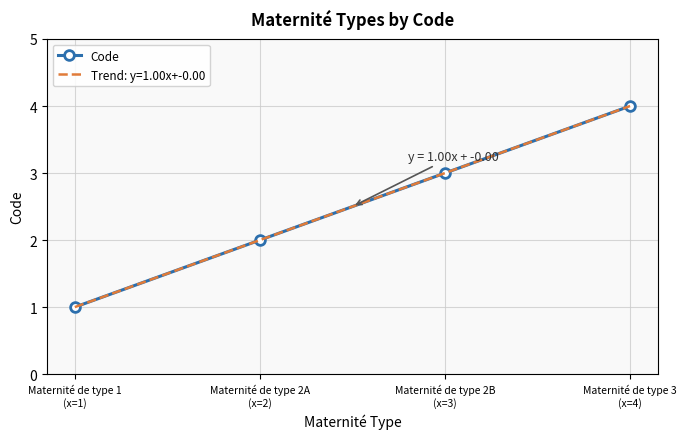

What value does the data have at Maternité de type 2B
(x=3)?

3